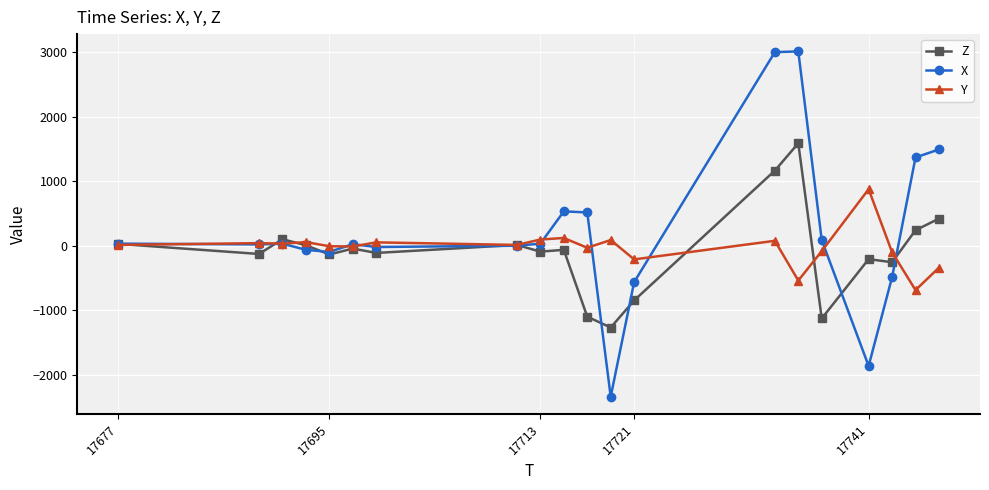

True or false: X has more than 2 points higher than both neighbors.

True